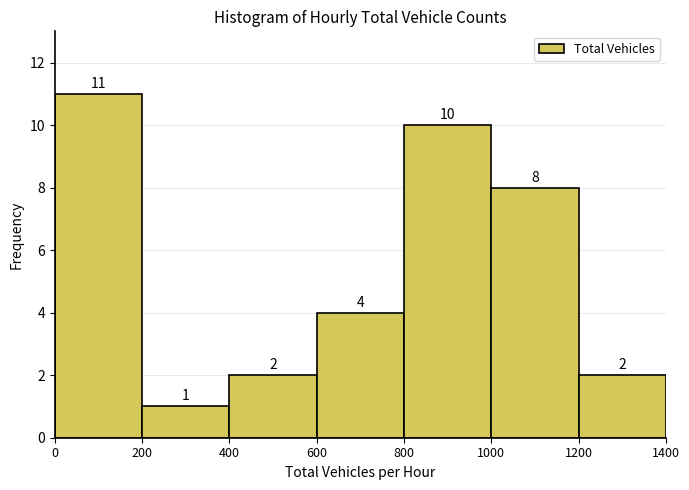

Reading left to right, transcribe this chart: for each bar, give the range it covers on the x-axis and its height.

0 to 200: 11
200 to 400: 1
400 to 600: 2
600 to 800: 4
800 to 1000: 10
1000 to 1200: 8
1200 to 1400: 2